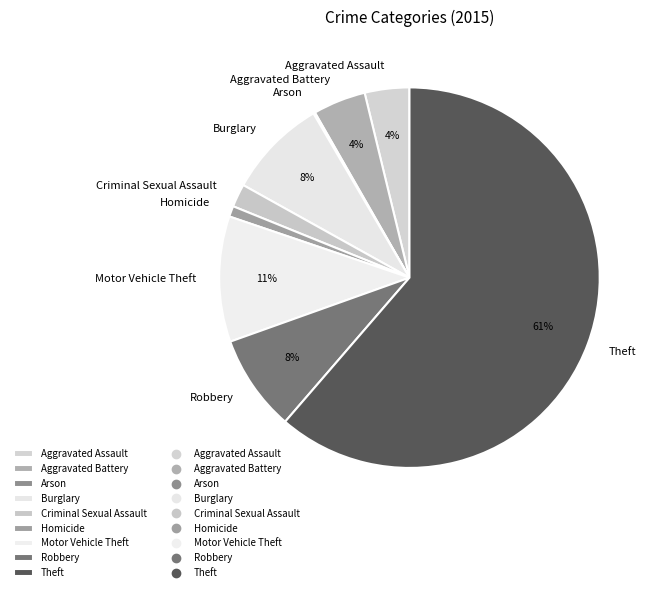

What is the largest slice in the pie chart?

Theft